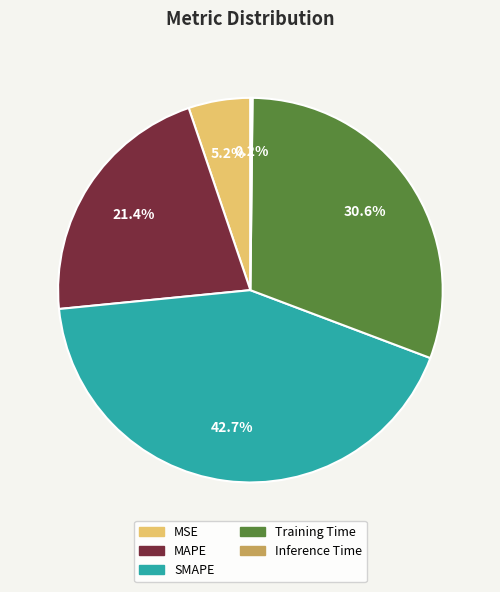

What percentage do MSE and Training Time together represent?

35.8%